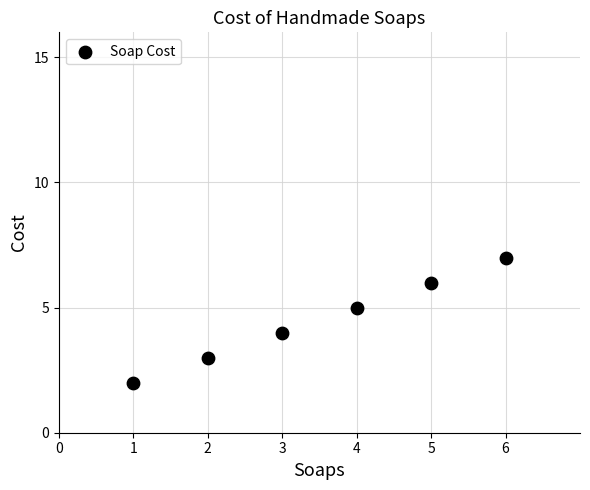

What is the range of Y values (max minus min)?

5